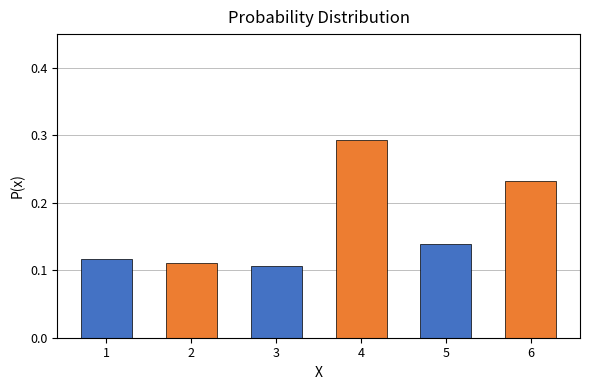

True or false: the data shows 0.2 at 4.

False